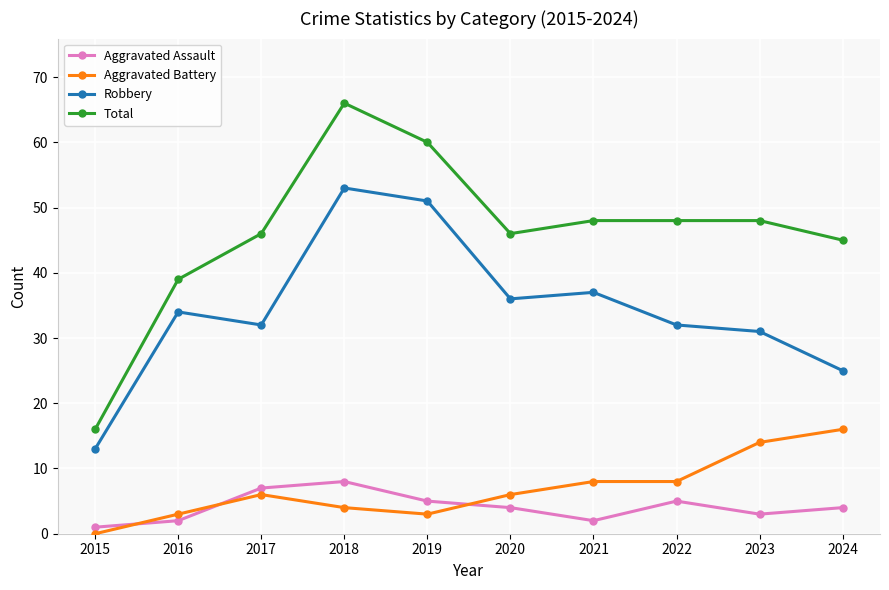

Reading right to left, list all the values displayed in this chart.

Aggravated Assault: 2024=4	2023=3	2022=5	2021=2	2020=4	2019=5	2018=8	2017=7	2016=2	2015=1
Aggravated Battery: 2024=16	2023=14	2022=8	2021=8	2020=6	2019=3	2018=4	2017=6	2016=3	2015=0
Robbery: 2024=25	2023=31	2022=32	2021=37	2020=36	2019=51	2018=53	2017=32	2016=34	2015=13
Total: 2024=45	2023=48	2022=48	2021=48	2020=46	2019=60	2018=66	2017=46	2016=39	2015=16